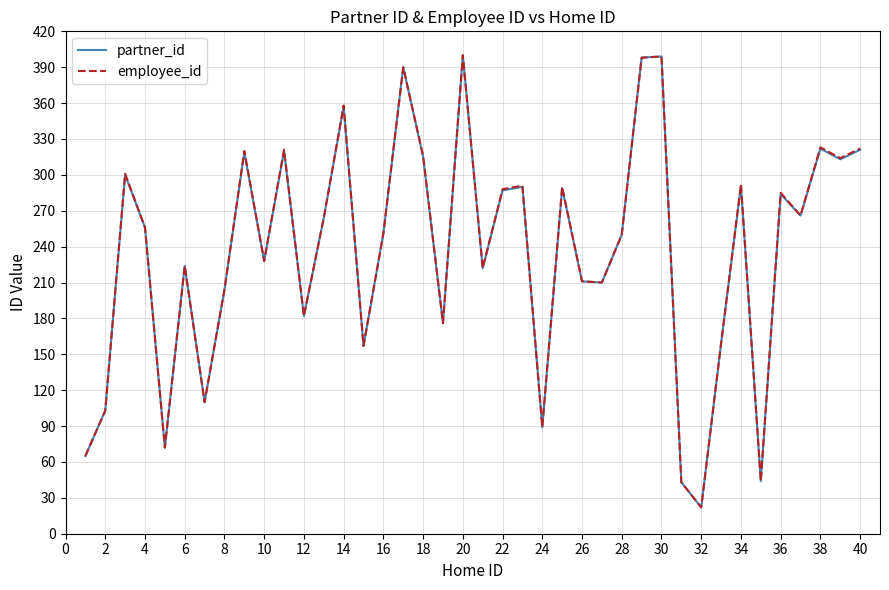

What is the maximum value shown in the chart?

400